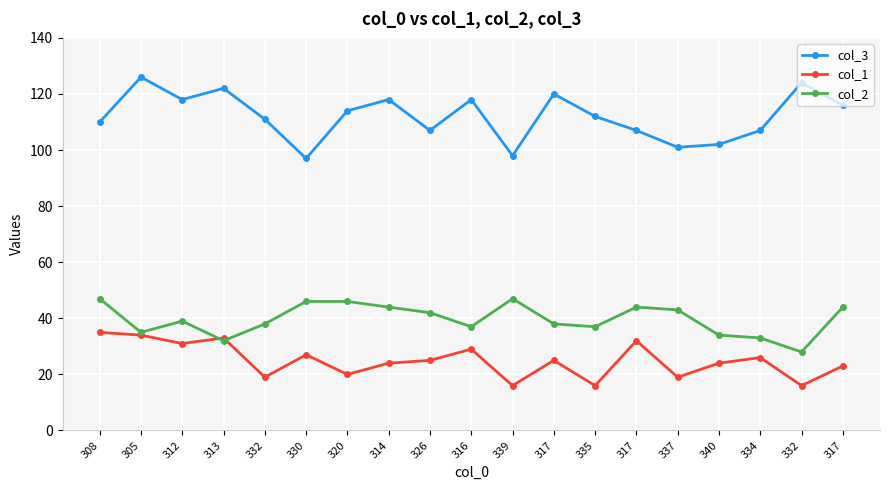

How many categories are shown in the chart?

19